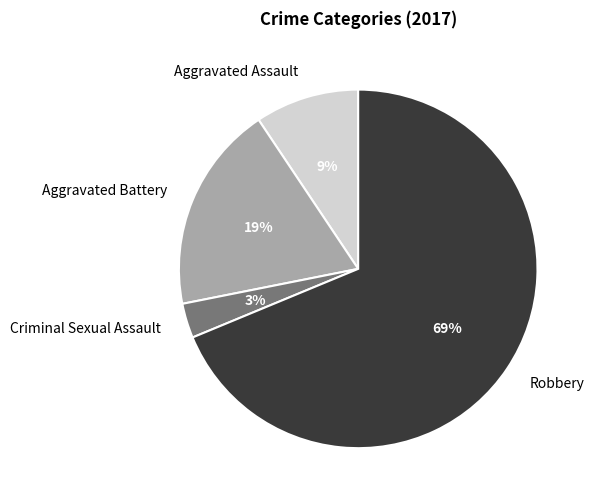

To the nearest percent, what portion does Robbery represent?

69%